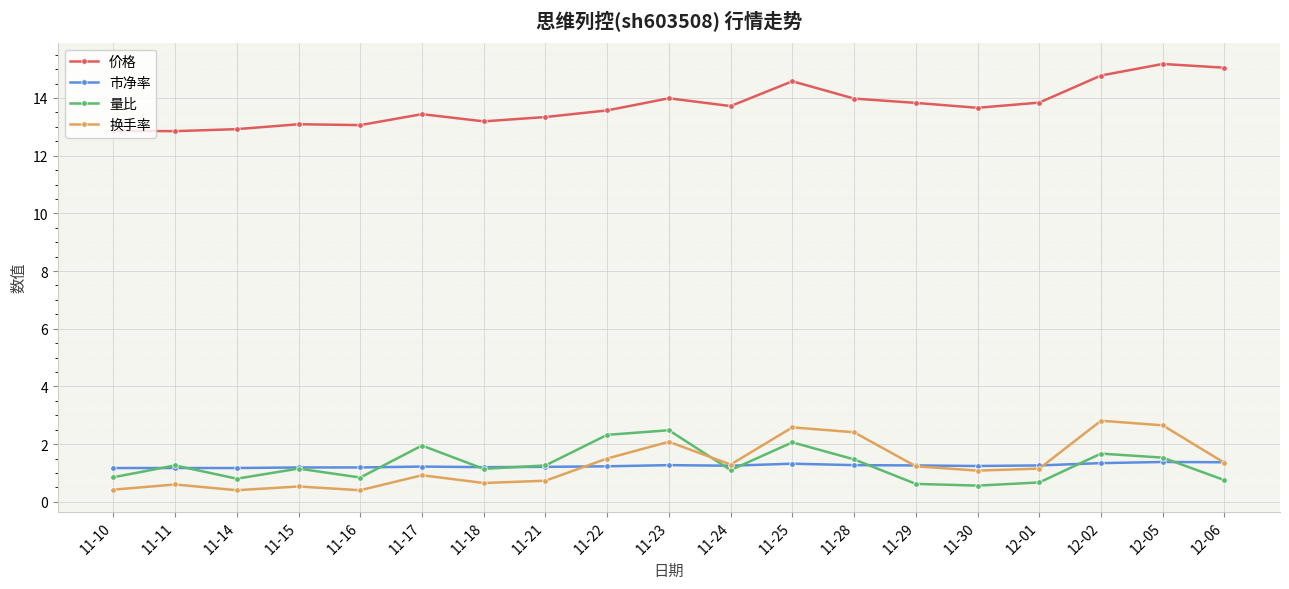

What is the spread (max minus min) of values at 11-14?

12.5